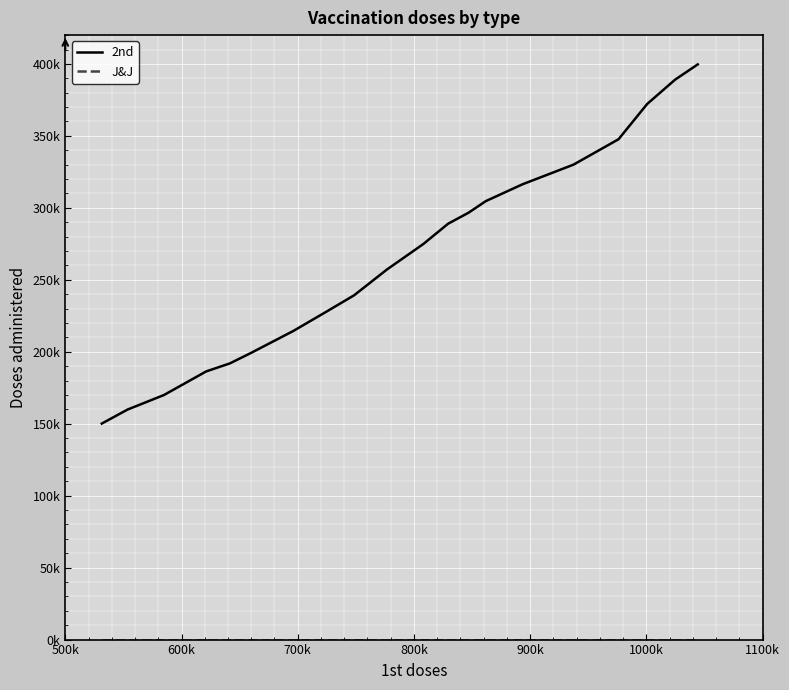

Does the chart have visible grid lines?

Yes